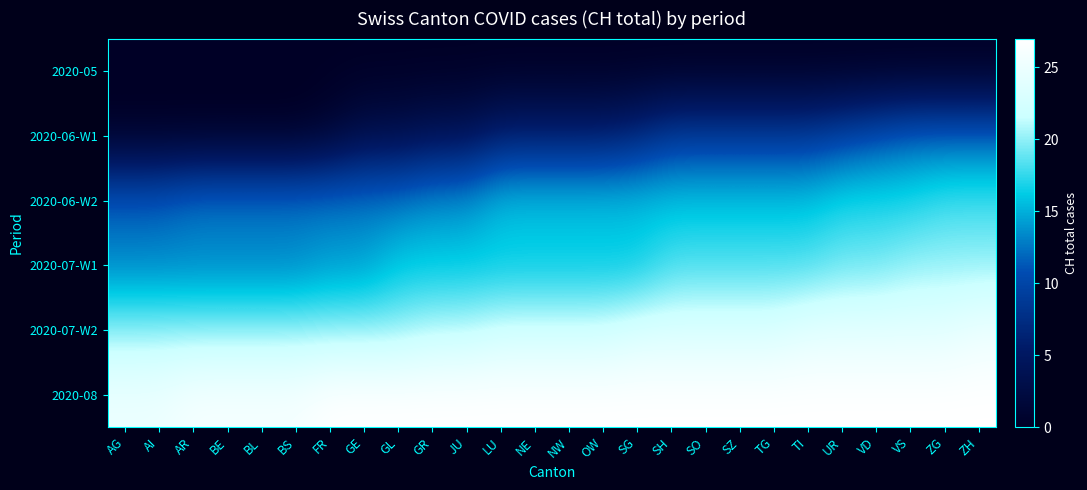

Reading left to right, extract all data points from this chart.

2020-05: AG=0	AI=0	AR=0	BE=0	BL=0	BS=0	FR=0	GE=0	GL=0	GR=0	JU=0	LU=0	NE=0	NW=0	OW=0	SG=0	SH=0	SO=0	SZ=0	TG=0	TI=0	UR=0	VD=0	VS=0	ZG=0	ZH=0
2020-06-W1: AG=0	AI=0	AR=0	BE=0	BL=0	BS=0	FR=1	GE=3	GL=3	GR=4	JU=4	LU=6	NE=6	NW=6	OW=6	SG=7	SH=9	SO=9	SZ=9	TG=9	TI=9	UR=10	VD=11	VS=12	ZG=12	ZH=12
2020-06-W2: AG=12	AI=12	AR=13	BE=13	BL=13	BS=13	FR=13	GE=13	GL=13	GR=14	JU=14	LU=16	NE=16	NW=16	OW=16	SG=16	SH=16	SO=16	SZ=16	TG=16	TI=16	UR=17	VD=17	VS=17	ZG=18	ZH=18
2020-07-W1: AG=13	AI=13	AR=13	BE=13	BL=13	BS=13	FR=14	GE=14	GL=16	GR=16	JU=16	LU=16	NE=16	NW=16	OW=16	SG=16	SH=18	SO=18	SZ=18	TG=18	TI=18	UR=19	VD=19	VS=20	ZG=20	ZH=20
2020-07-W2: AG=20	AI=20	AR=20	BE=20	BL=20	BS=20	FR=20	GE=20	GL=20	GR=21	JU=21	LU=22	NE=22	NW=22	OW=22	SG=23	SH=23	SO=23	SZ=23	TG=23	TI=24	UR=24	VD=24	VS=24	ZG=24	ZH=25
2020-08: AG=25	AI=25	AR=26	BE=26	BL=26	BS=26	FR=27	GE=27	GL=27	GR=27	JU=27	LU=27	NE=27	NW=27	OW=27	SG=27	SH=27	SO=27	SZ=27	TG=27	TI=27	UR=27	VD=27	VS=27	ZG=27	ZH=27